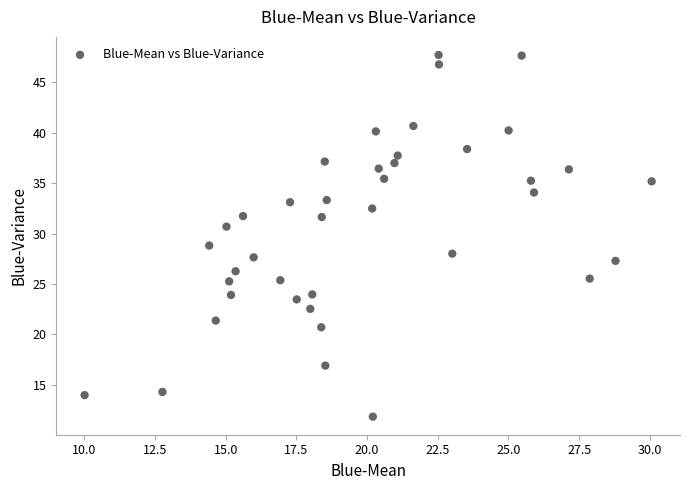

What is the range of Y values (max minus min)?

35.9